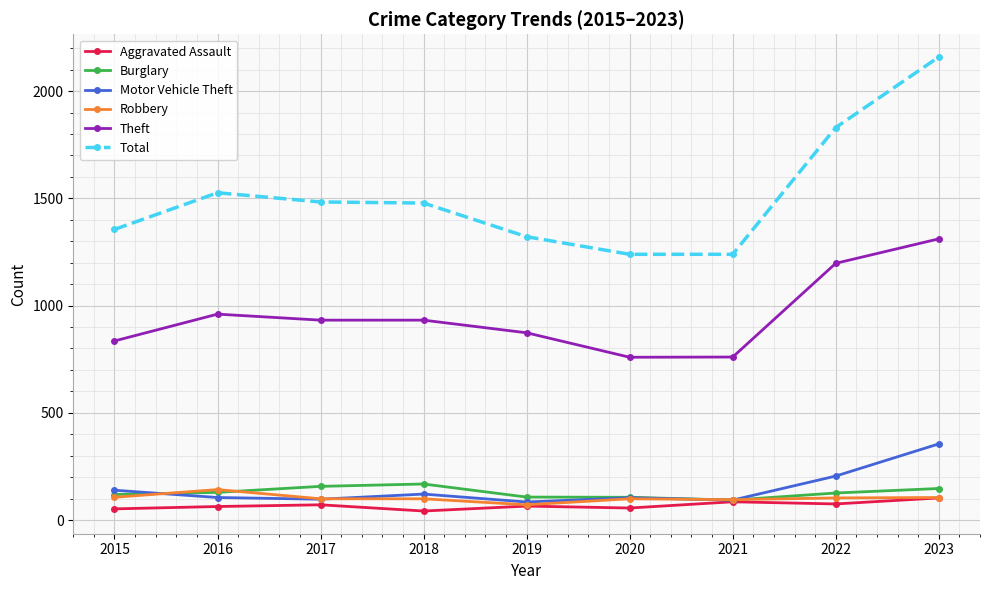

Does the chart have visible grid lines?

Yes